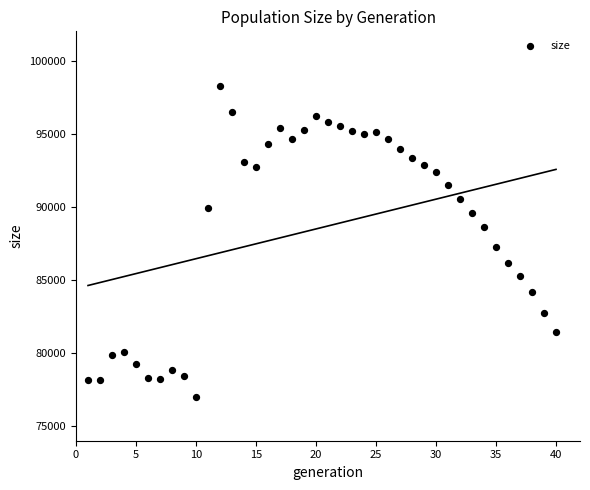

What is the range of X values (max minus min)?

39